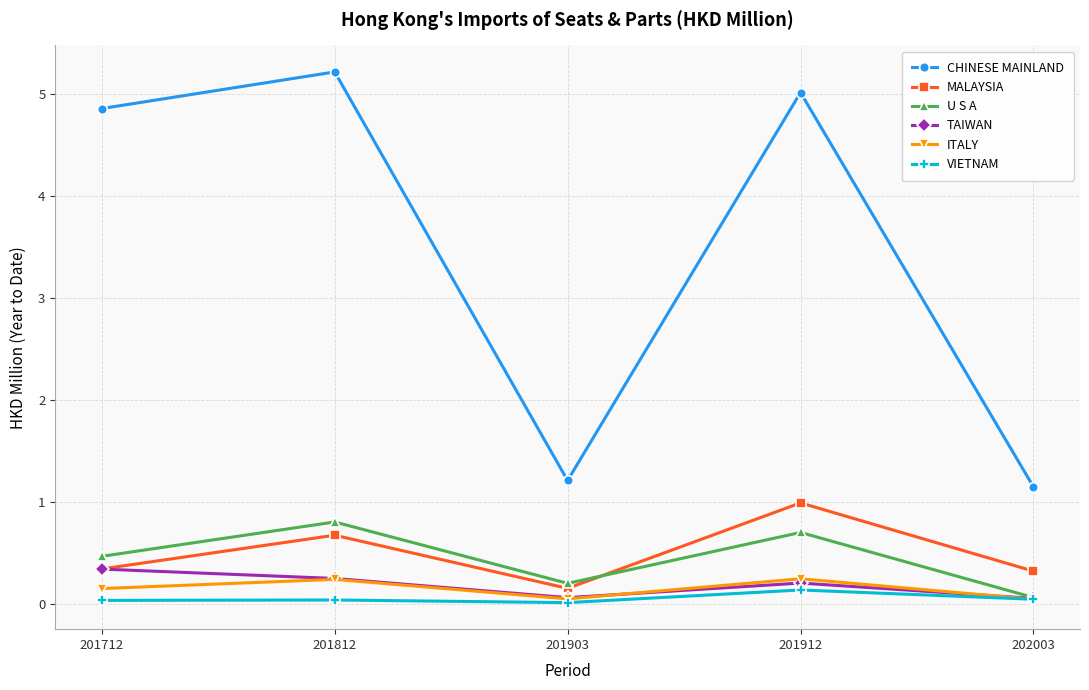

What is the difference between the maximum and minimum values in the MALAYSIA series?

0.8